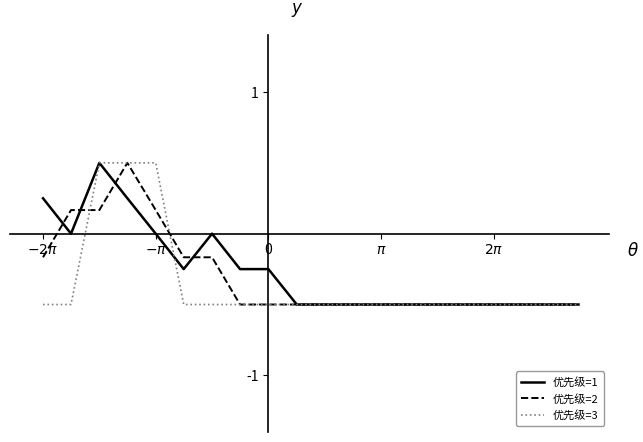

Rank the series by their average value, from highest to lowest.

优先级=1, 优先级=2, 优先级=3